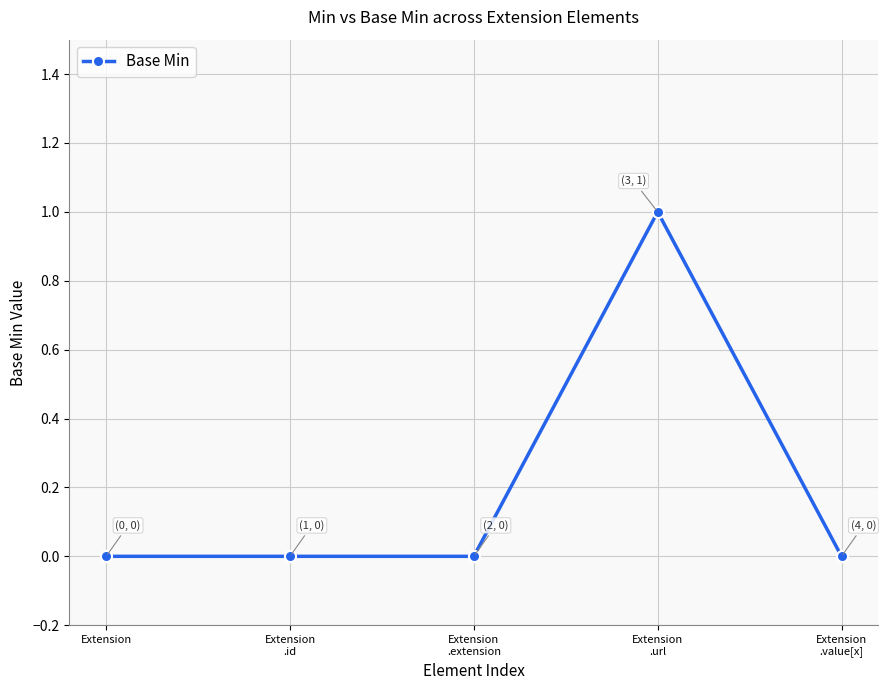

What is the change in value from Extension
.url to Extension
.value[x]?

-1